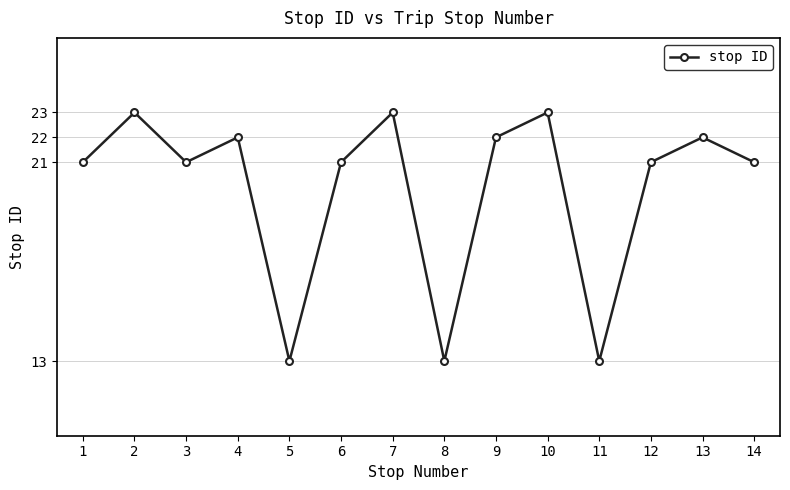

Reading right to left, transcribe all the data shown in this chart.

21	22	21	13	23	22	13	23	21	13	22	21	23	21